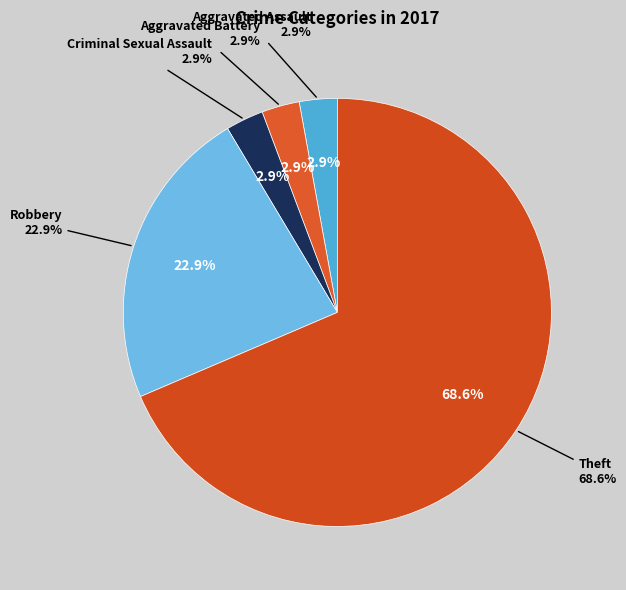

Which category has the biggest portion of the pie?

Theft